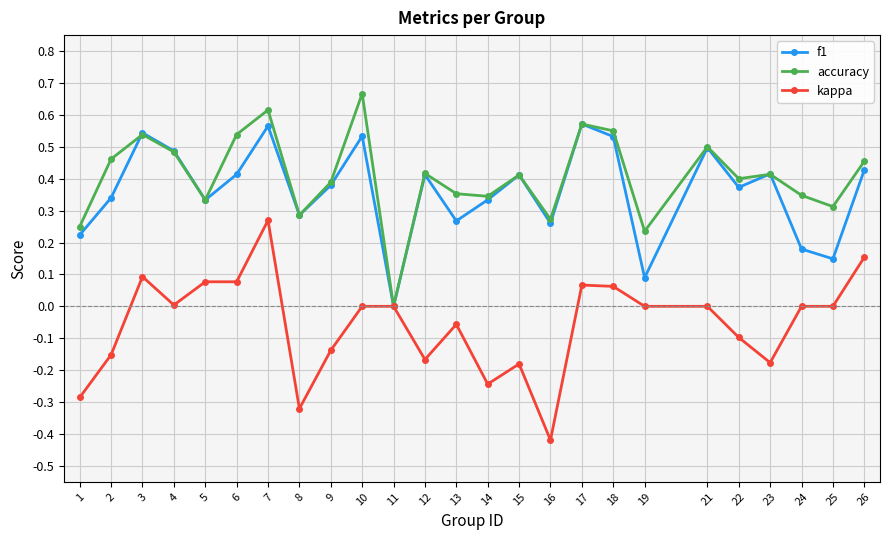

Where do f1 and accuracy first cross each other?

2 and 3